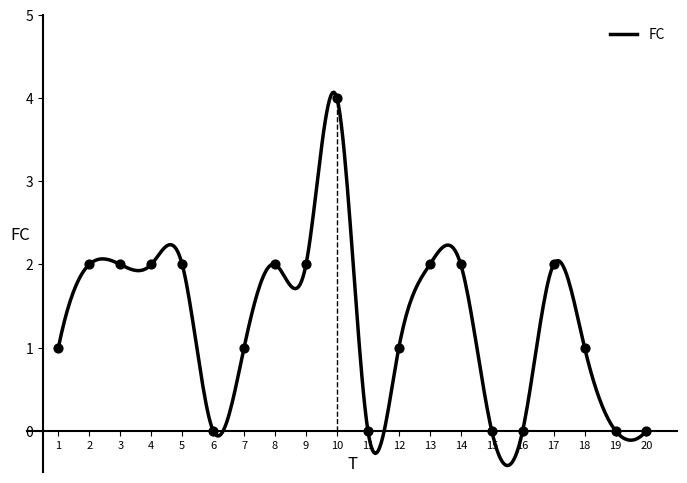

What is the maximum value shown in the chart?

4.1